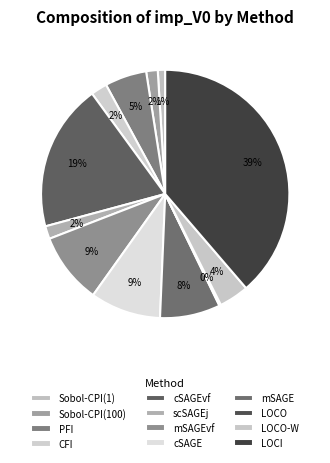

How many slices are in this pie chart?

12